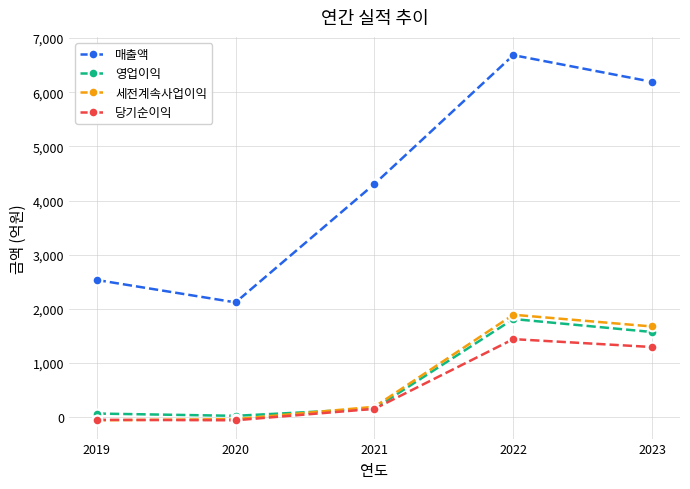

How many interior local peaks does the 세전계속사업이익 series have?

1